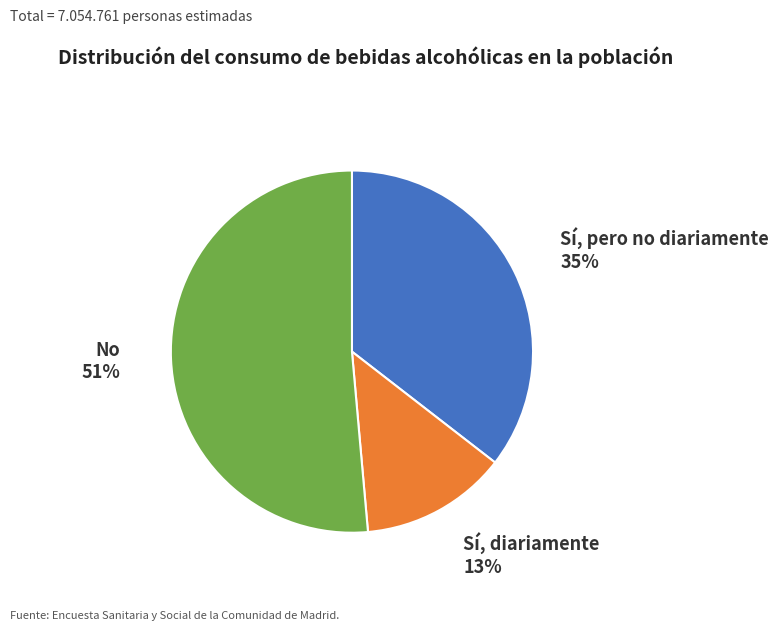

To the nearest percent, what is the average slice percentage?

33%